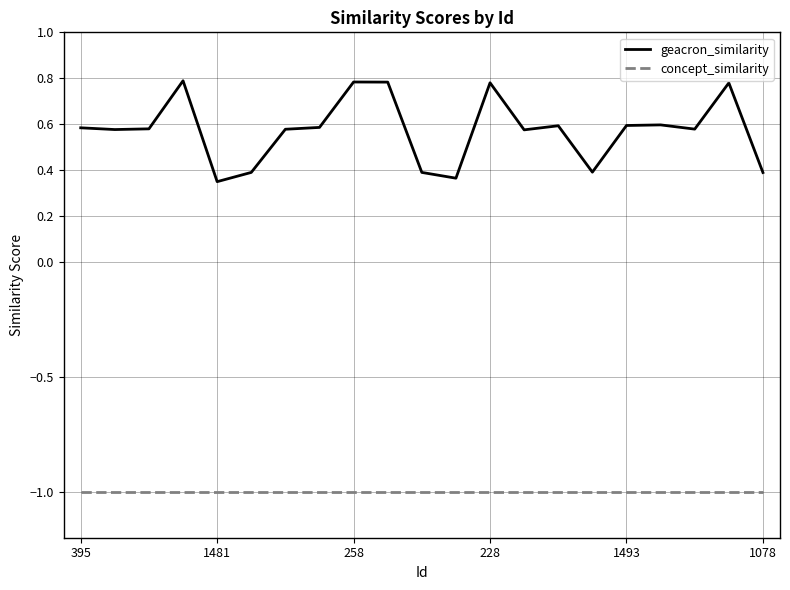

What is the minimum value shown in the chart?

-1.0